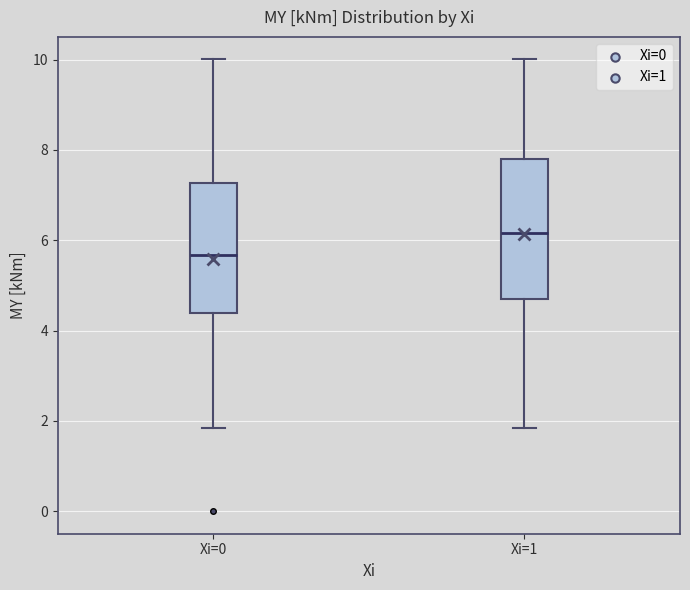

Reading left to right, transcribe this box plot: for each box, give where its median line is, the range the box spans, and where its two whiskers end, as read against the y-axis. The values are not printed on the chart, so give them approximately, as read against the axis.

Xi=0: median 5.6, box 4.4 to 7.2, whiskers 1.8 to 10.0
Xi=1: median 6.2, box 4.8 to 7.8, whiskers 1.8 to 10.0